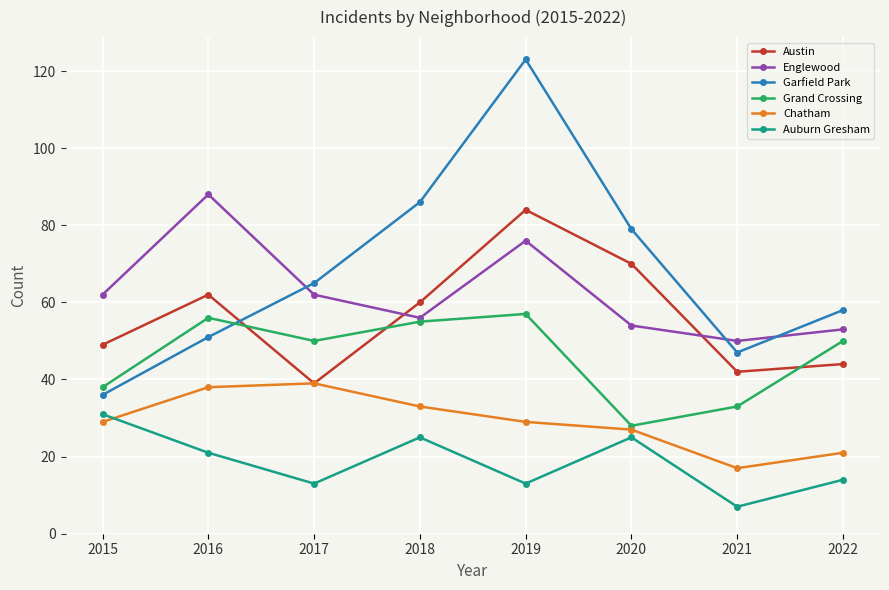

What is the average value of the Grand Crossing series?

46